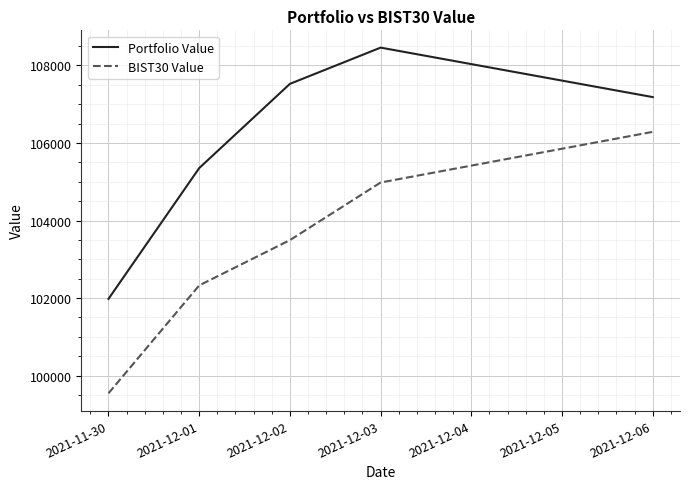

The value of Portfolio Value at 2021-12-06 is 141369.3. True or false?

False